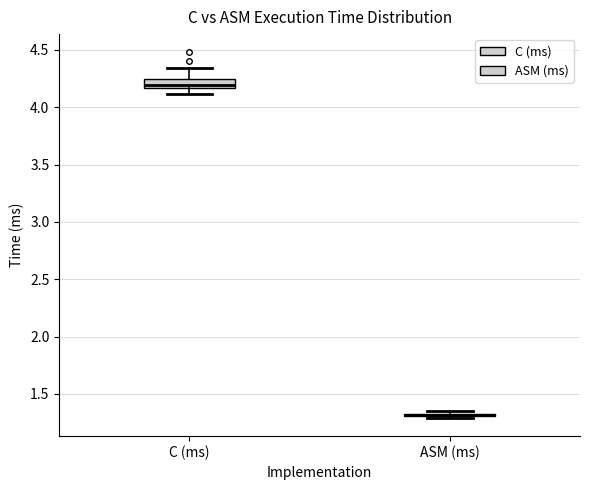

Comparing the boxes themselves (not the whiskers), which one is the tallest?

C (ms)